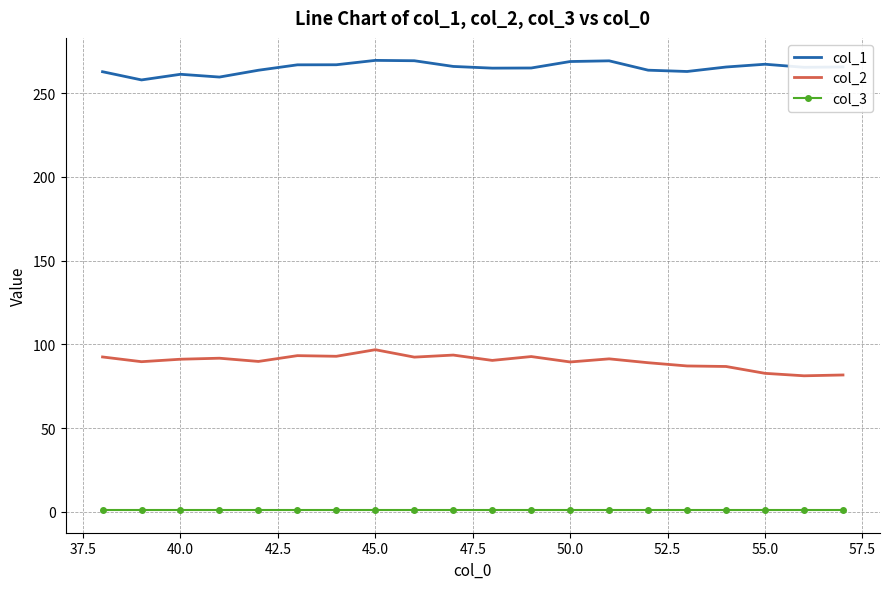

True or false: col_2 and col_3 intersect in this chart.

False